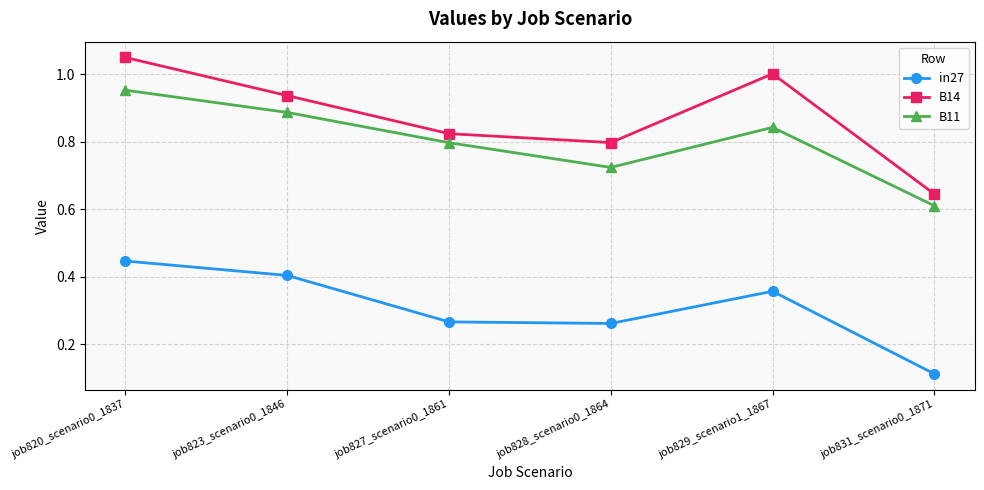

Is it true that B14 equals 0.4 at job828_scenario0_1864?

False